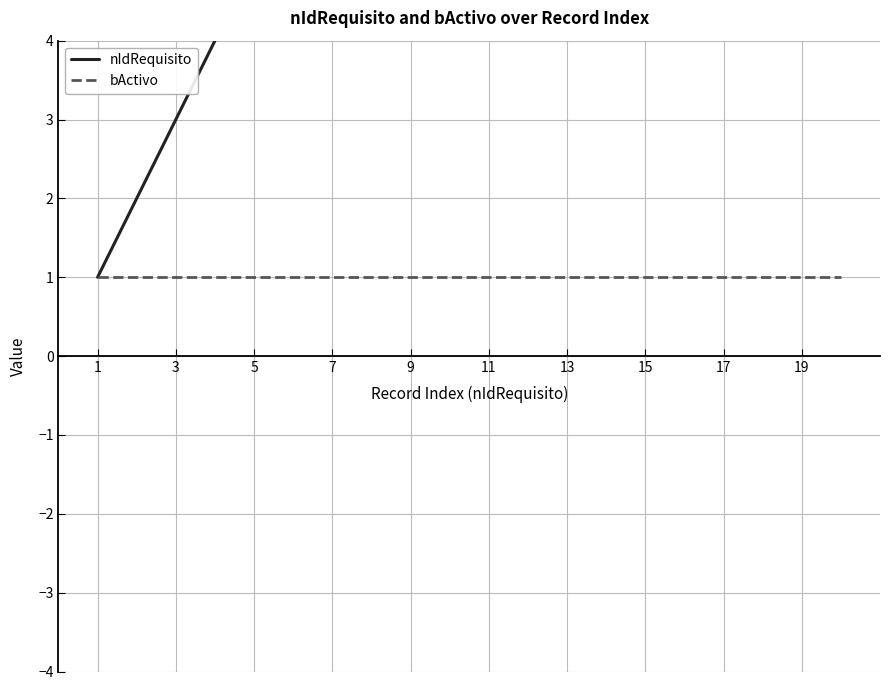

Which has a higher value, 19 or 11?

19